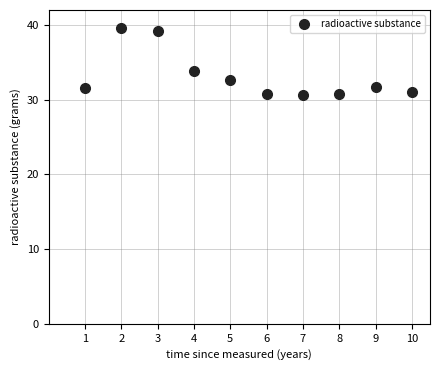

What is the average X value?

5.5